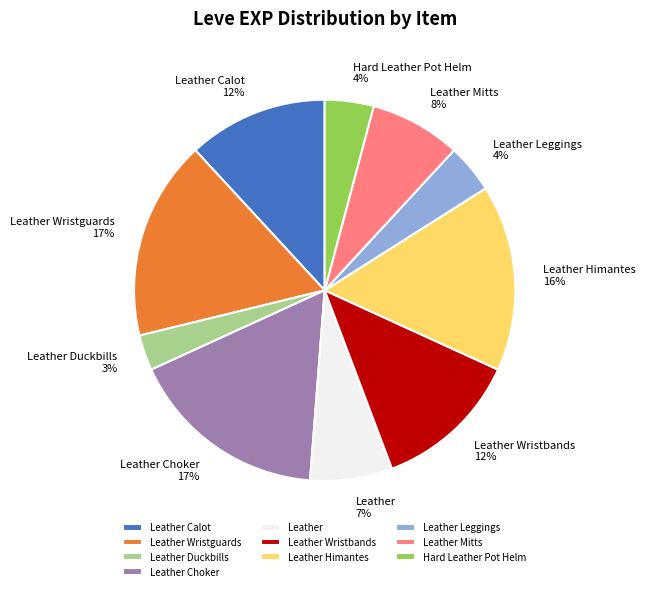

How many slices are in this pie chart?

10